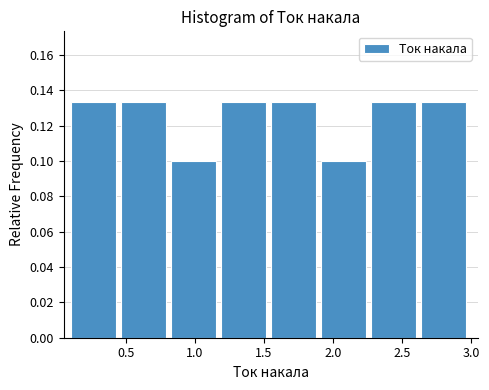

Reading left to right, transcribe this chart: for each bar, give the range it covers on the x-axis and its height. Neither the bar edges nor the heights are printed on the chart, so give them approximately, as read against the axes.

0.10 to 0.45: 0.134
0.45 to 0.85: 0.134
0.85 to 1.20: 0.100
1.20 to 1.55: 0.134
1.55 to 1.90: 0.134
1.90 to 2.30: 0.100
2.30 to 2.65: 0.134
2.65 to 3.00: 0.134